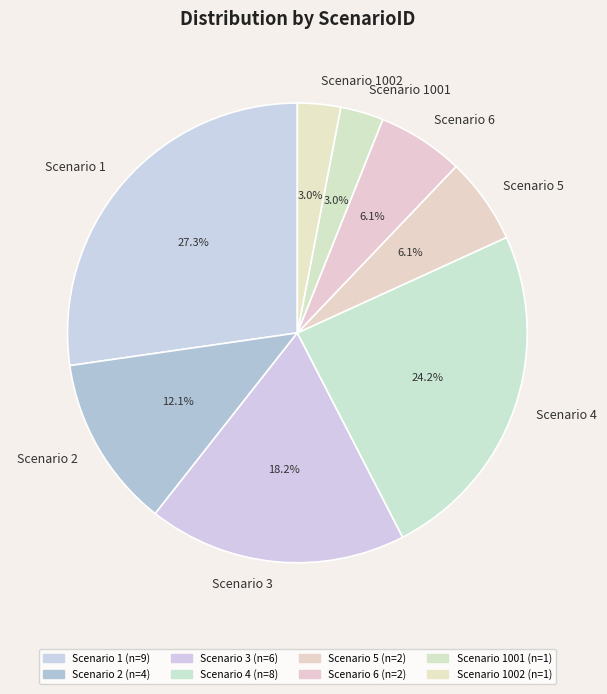

What is the largest slice in the pie chart?

Scenario 1